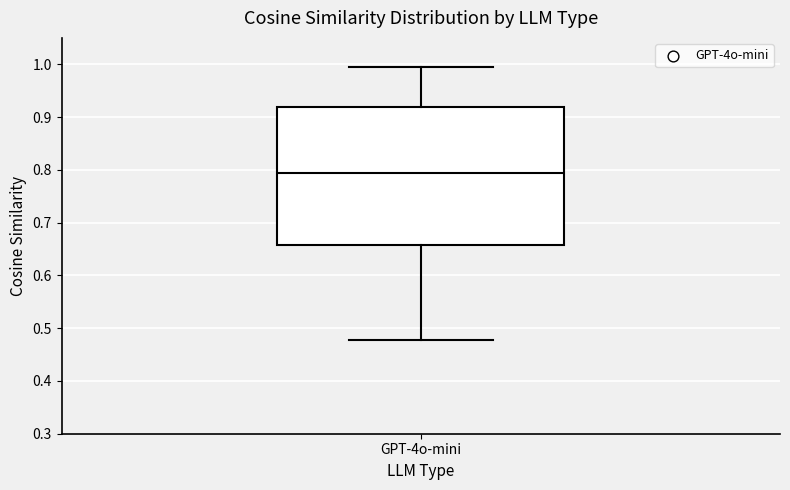

Read this box plot against the y-axis: the position of the median line, the range covered by the box, and the ends of both whiskers. The values are not printed on the chart, so give them approximately, as read against the axis.

median 0.79, box 0.66 to 0.92, whiskers 0.48 to 1.00